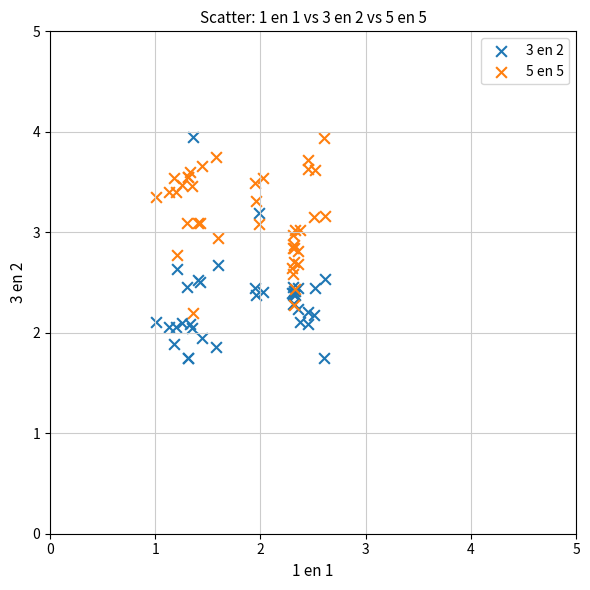

Which series reaches the minimum Y coordinate?

3 en 2